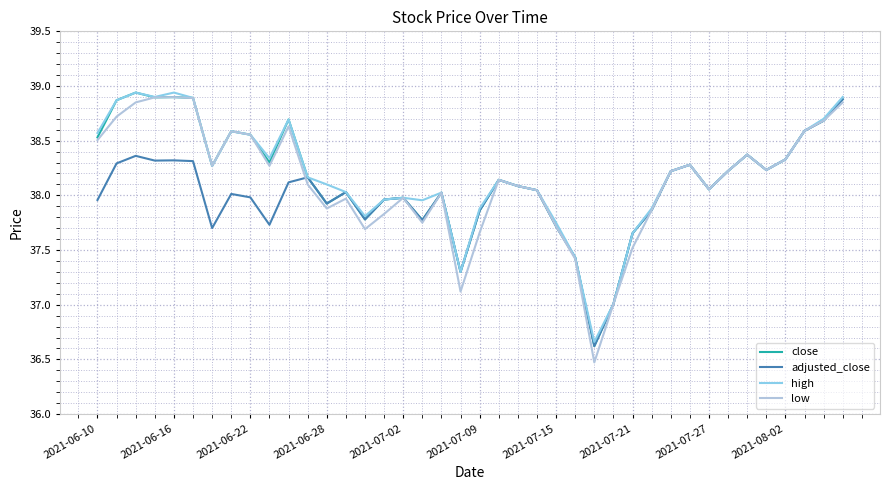

Which series has the widest spread of values?

low